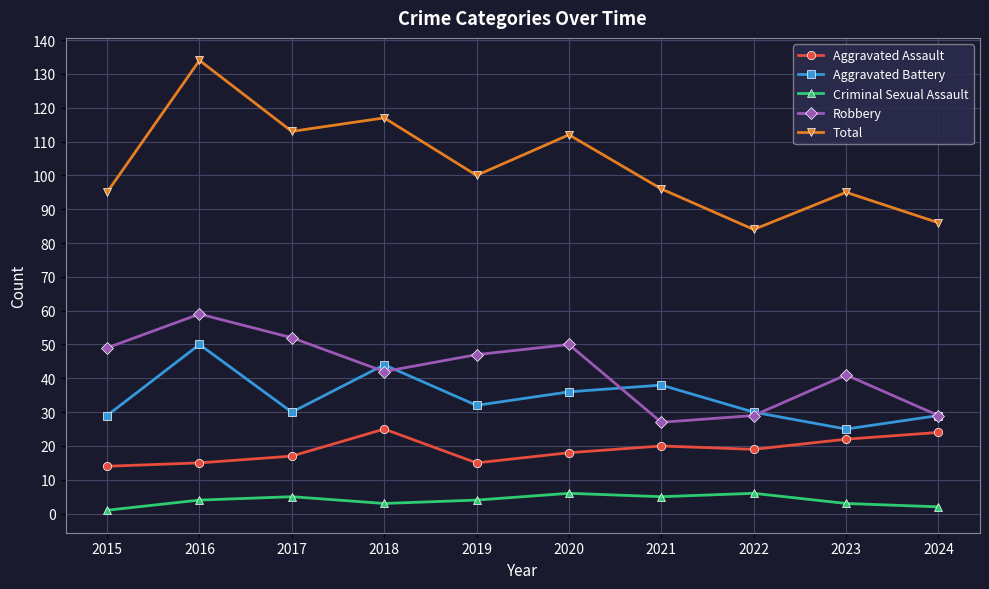

Reading left to right, extract all data points from this chart.

Aggravated Assault: 2015=14	2016=15	2017=17	2018=25	2019=15	2020=18	2021=20	2022=19	2023=22	2024=24
Aggravated Battery: 2015=29	2016=50	2017=30	2018=44	2019=32	2020=36	2021=38	2022=30	2023=25	2024=29
Criminal Sexual Assault: 2015=1	2016=4	2017=5	2018=3	2019=4	2020=6	2021=5	2022=6	2023=3	2024=2
Robbery: 2015=49	2016=59	2017=52	2018=42	2019=47	2020=50	2021=27	2022=29	2023=41	2024=29
Total: 2015=95	2016=134	2017=113	2018=117	2019=100	2020=112	2021=96	2022=84	2023=95	2024=86